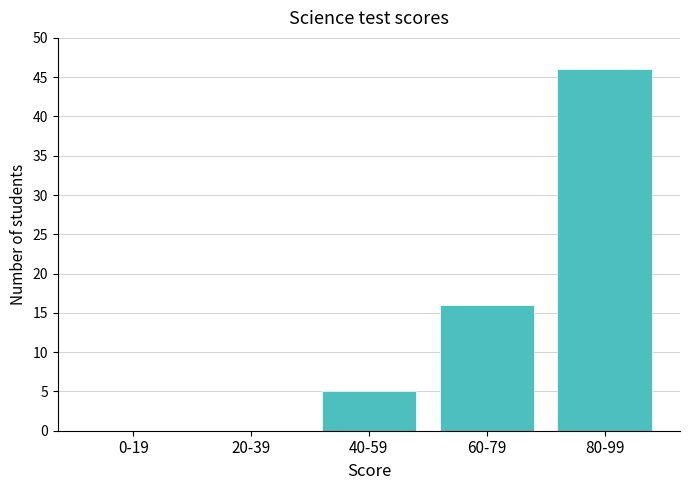

Reading right to left, extract all data points from this chart.

80-99=46	60-79=16	40-59=5	20-39=0	0-19=0